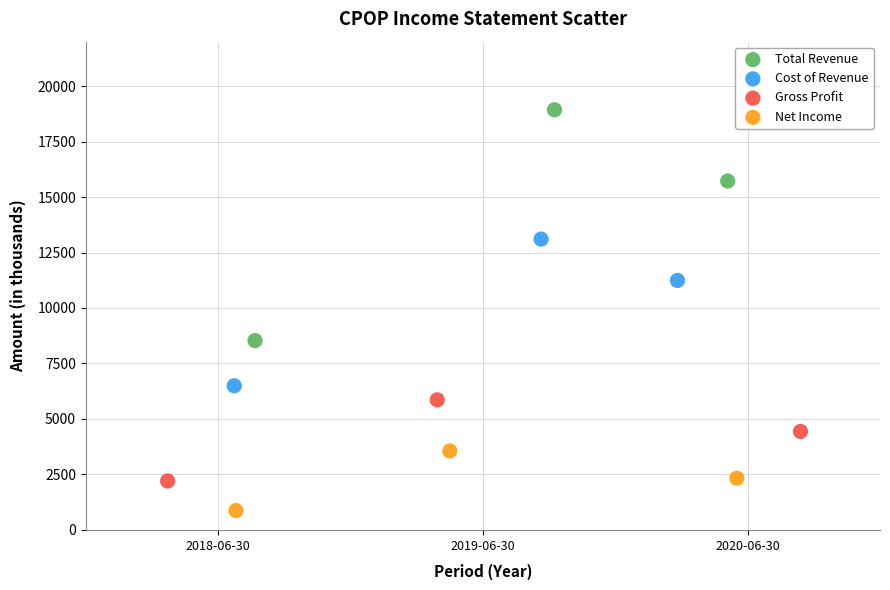

Which series reaches the minimum Y coordinate?

Net Income